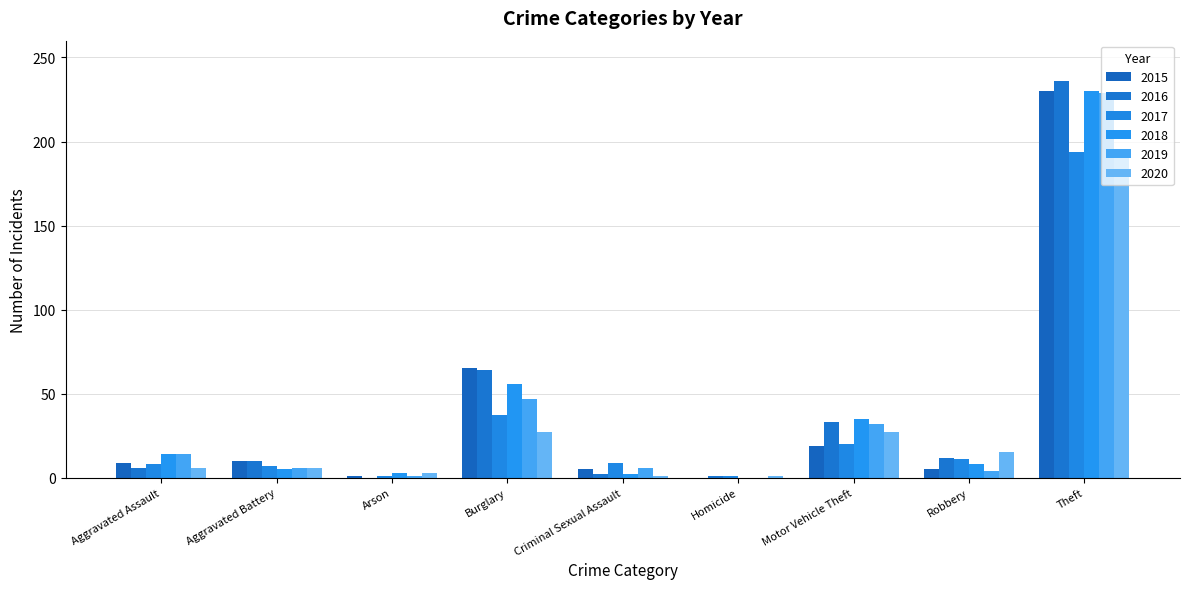

What is the sum of the 2015 values at Aggravated Battery and Arson?

11